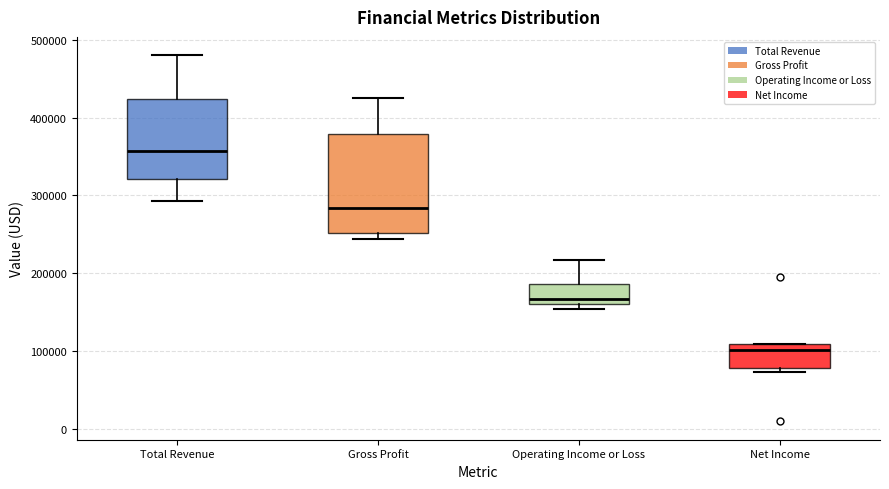

Comparing the boxes themselves (not the whiskers), which one is the tallest?

Gross Profit